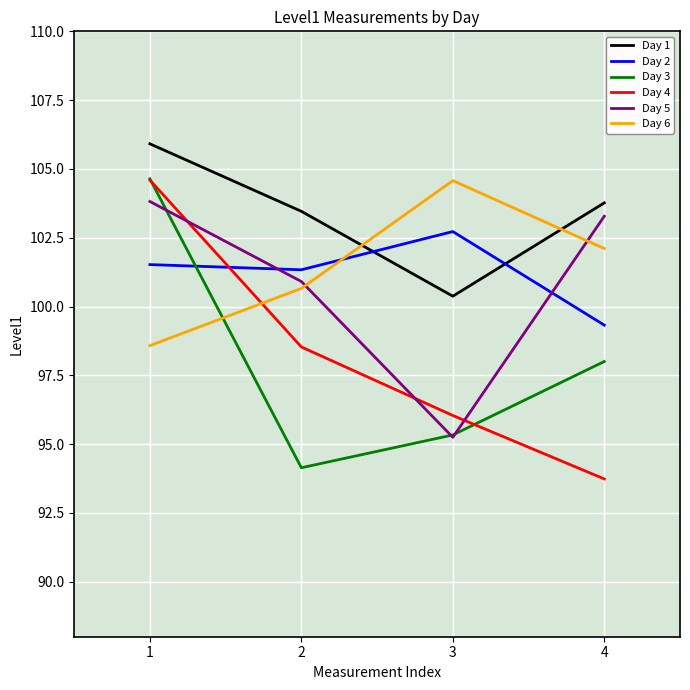

Is it true that Day 6 equals 142.7 at 2?

False